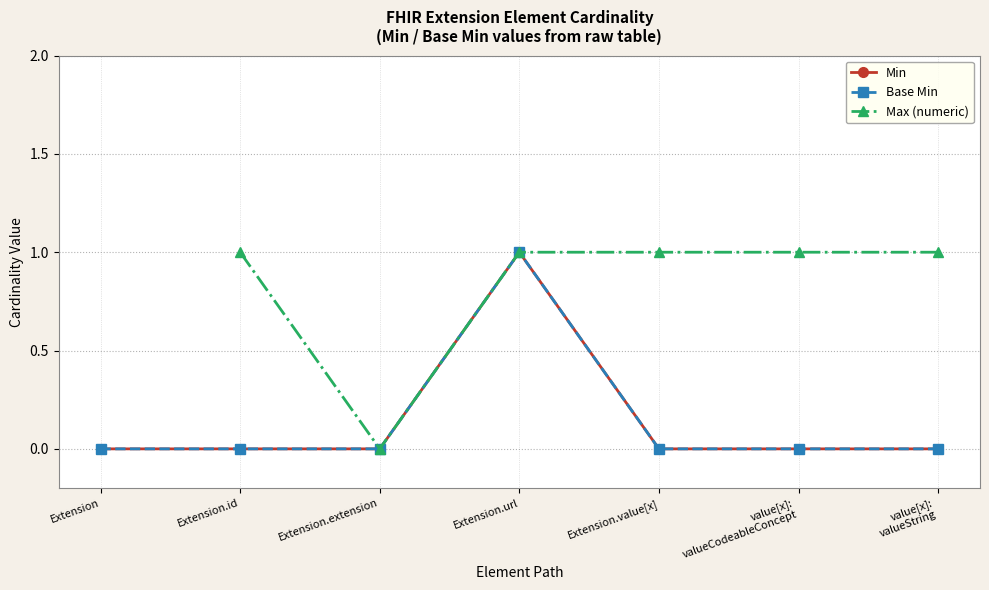

Which series has the widest spread of values?

Min